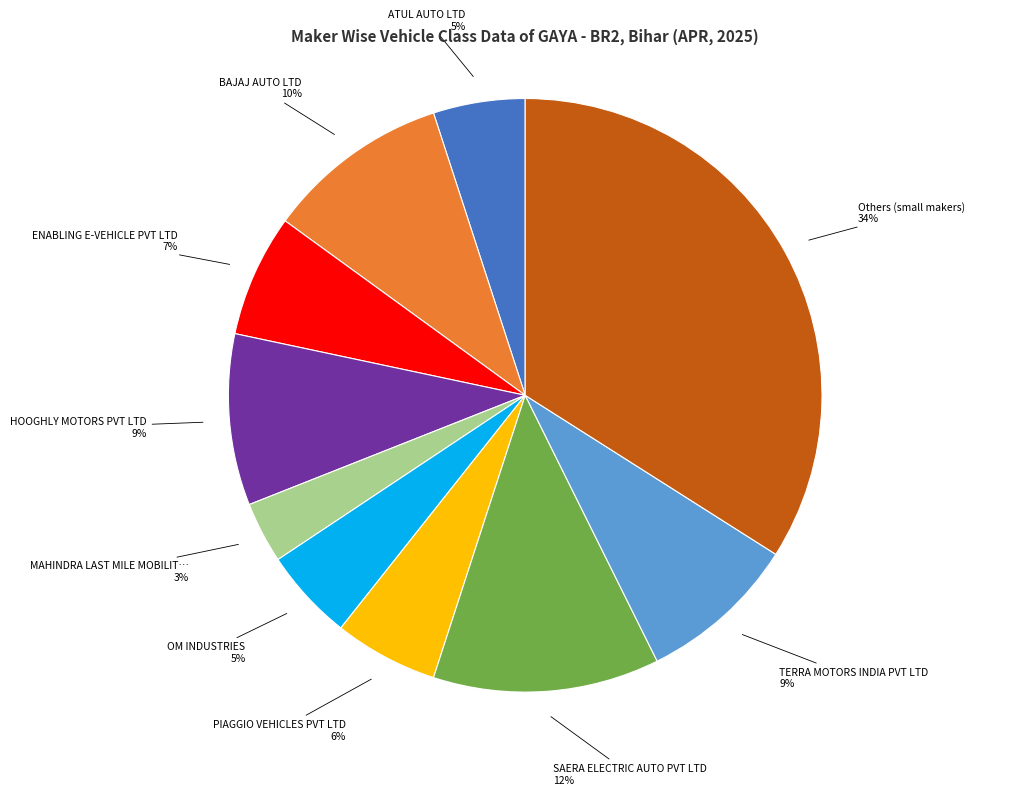

Count the number of slices in the pie.

10